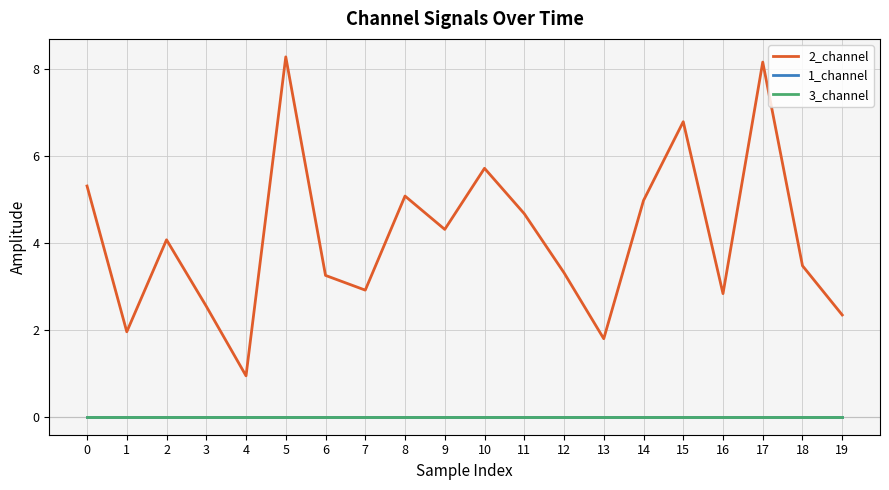

The value of 1_channel at 6 is 0.0. True or false?

True